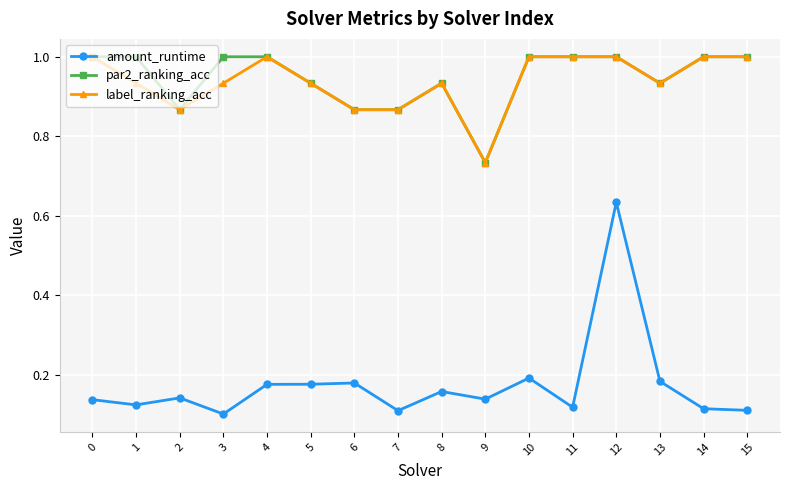

True or false: label_ranking_acc and amount_runtime intersect in this chart.

False